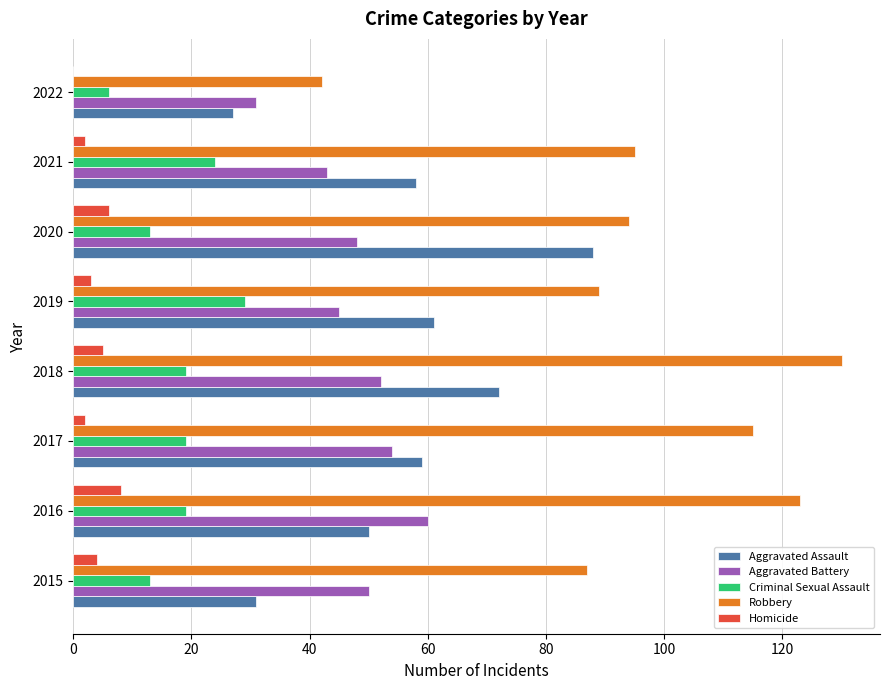

What is the highest value of the Homicide series?

8